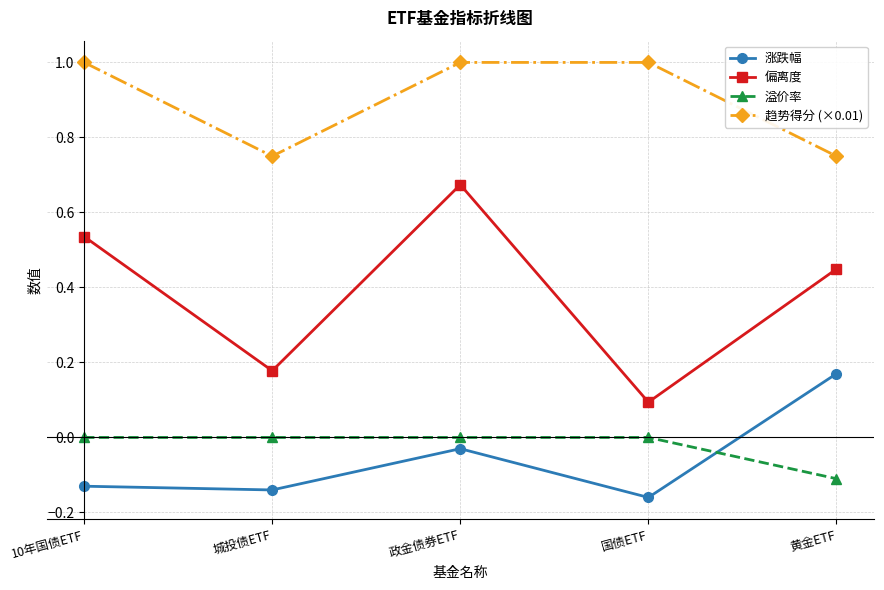

Which series has the widest spread of values?

偏离度